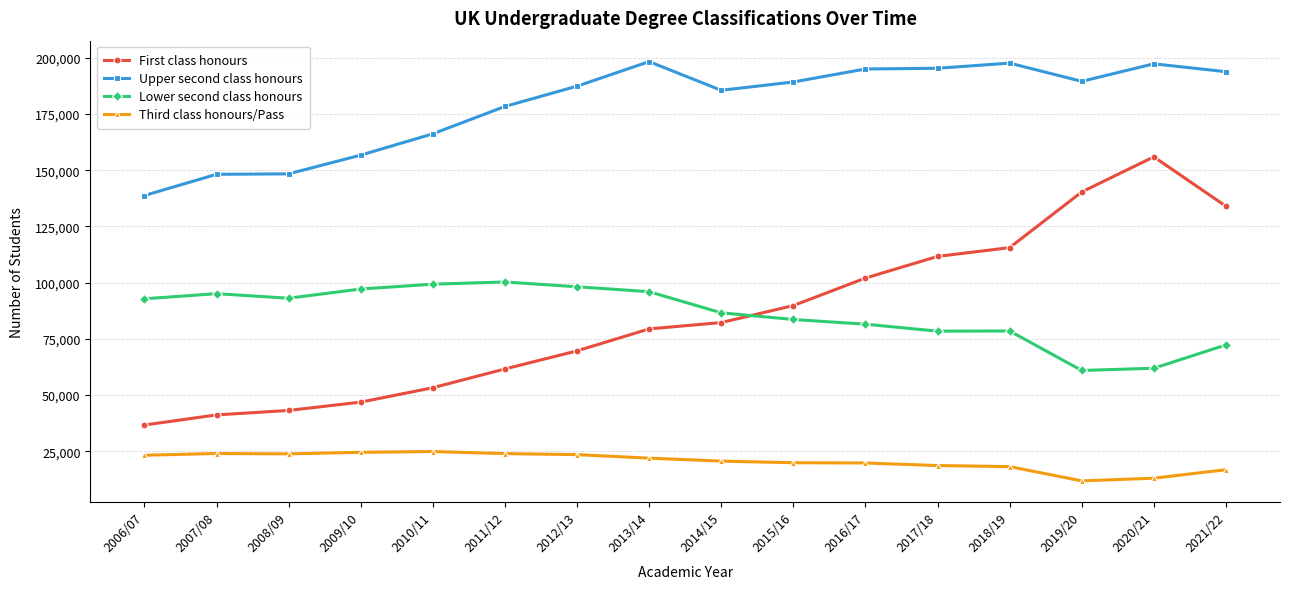

List the series in order of their peak value, lowest first.

Third class honours/Pass, Lower second class honours, First class honours, Upper second class honours